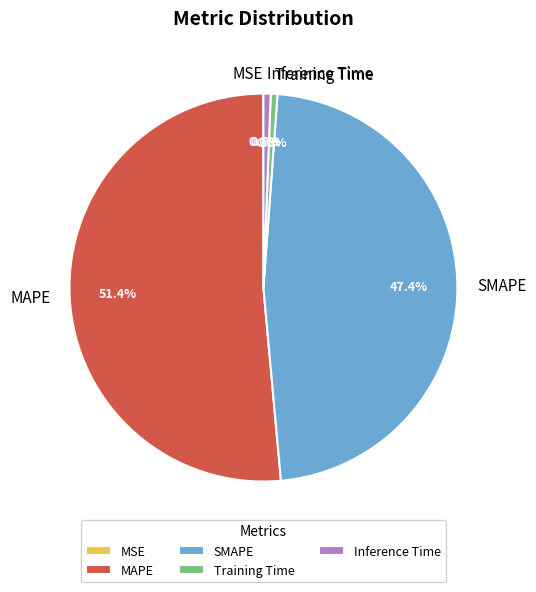

What percentage is the MAPE slice, to the nearest percent?

51%